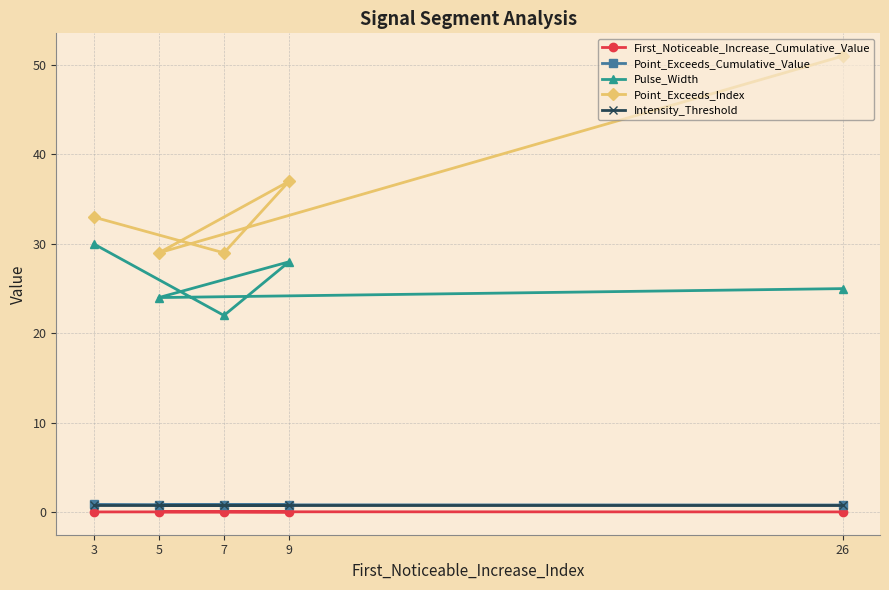

At which category does Point_Exceeds_Cumulative_Value reach its first local valley?

9